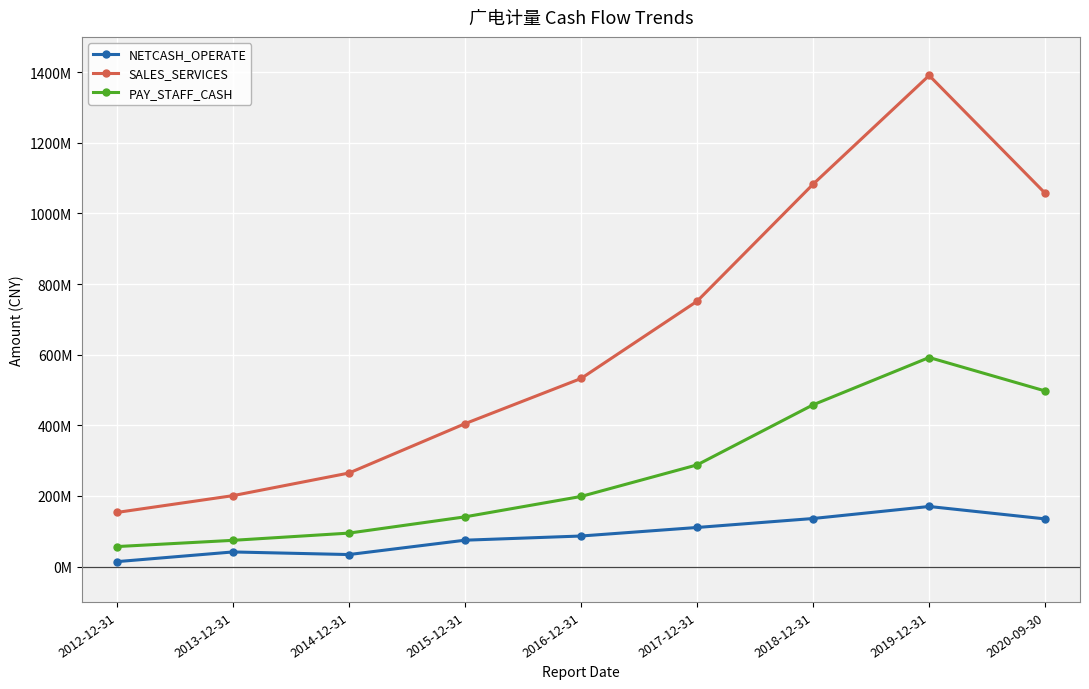

Reading left to right, list all the values displayed in this chart.

NETCASH_OPERATE: 2012-12-31=14087932.4	2013-12-31=41525955.9	2014-12-31=34166377.3	2015-12-31=74813222.2	2016-12-31=86658981.5	2017-12-31=110843159.7	2018-12-31=136234917.7	2019-12-31=170280359.3	2020-09-30=135089531.3
SALES_SERVICES: 2012-12-31=153414786.9	2013-12-31=200969140.6	2014-12-31=265018973.6	2015-12-31=404744091.8	2016-12-31=532704210.4	2017-12-31=751499844.5	2018-12-31=1082963487.2	2019-12-31=1390781765.0	2020-09-30=1057168943.5
PAY_STAFF_CASH: 2012-12-31=56768604.9	2013-12-31=74418842.6	2014-12-31=94902815.9	2015-12-31=140936231.8	2016-12-31=198660737.1	2017-12-31=288047579.2	2018-12-31=458212696.1	2019-12-31=592136810.7	2020-09-30=497373623.2